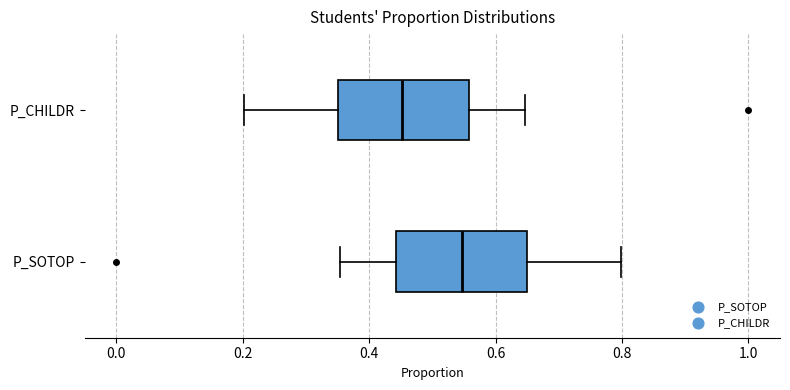

Reading bottom to top, transcribe this box plot: for each box, give where its median line is, the range the box spans, and where its two whiskers end, as read against the x-axis. The values are not printed on the chart, so give them approximately, as read against the axis.

P_SOTOP: median 0.54, box 0.44 to 0.66, whiskers 0.36 to 0.80
P_CHILDR: median 0.46, box 0.34 to 0.56, whiskers 0.20 to 0.64